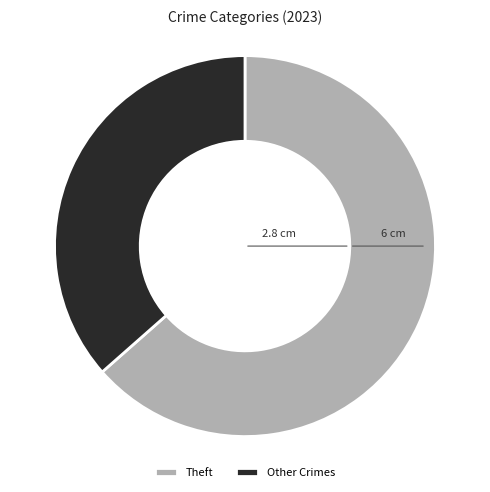

Which category has the smallest portion of the pie?

Other Crimes